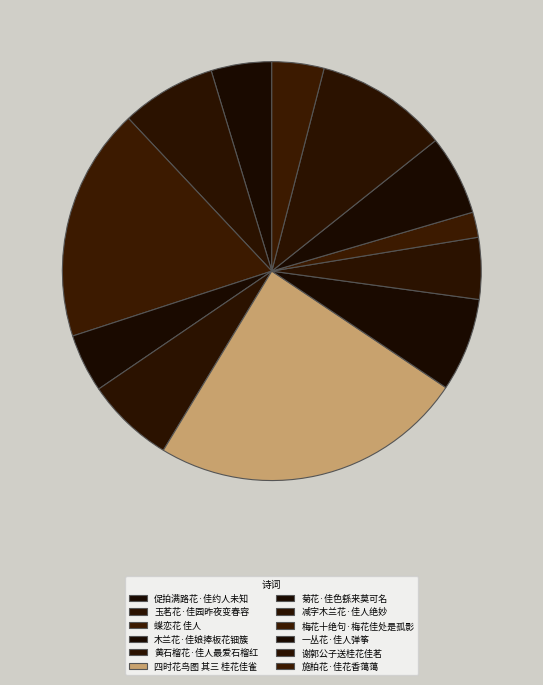

How many segments does this pie chart have?

12